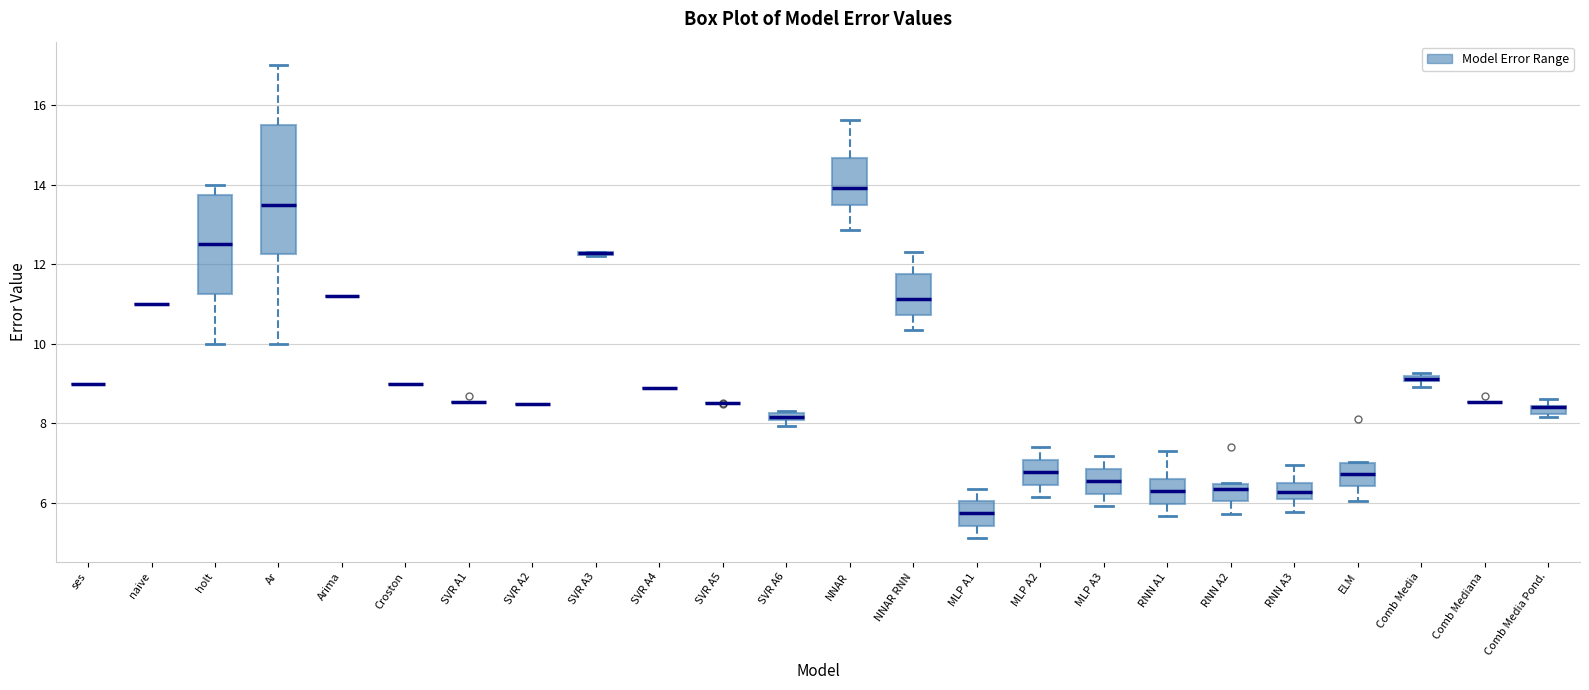

Which box is the tallest, from its lower edge to its upper edge?

Ar